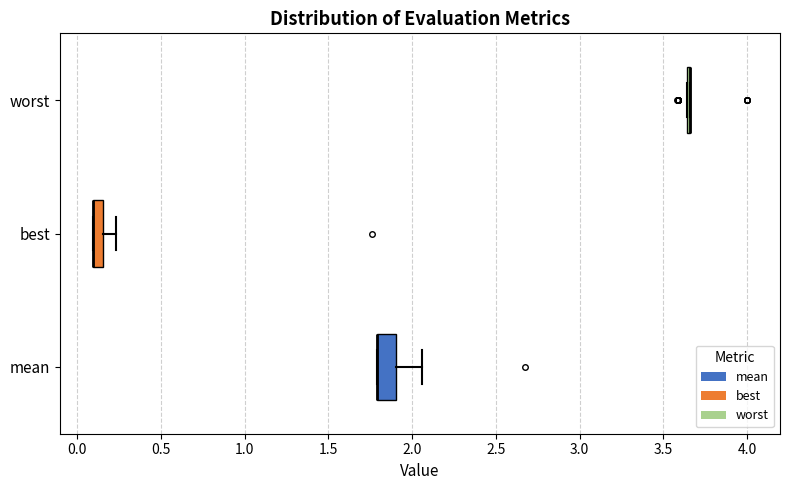

Where does the right whisker of the box for mean end on the x-axis? The values are not printed on the chart, so give them approximately, as read against the axis.

2.05